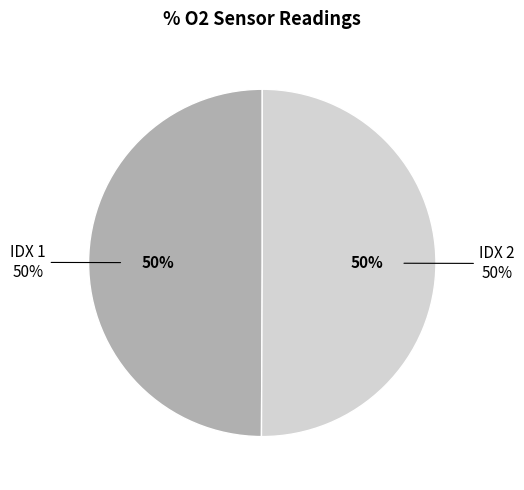

Which slice is the largest?

2